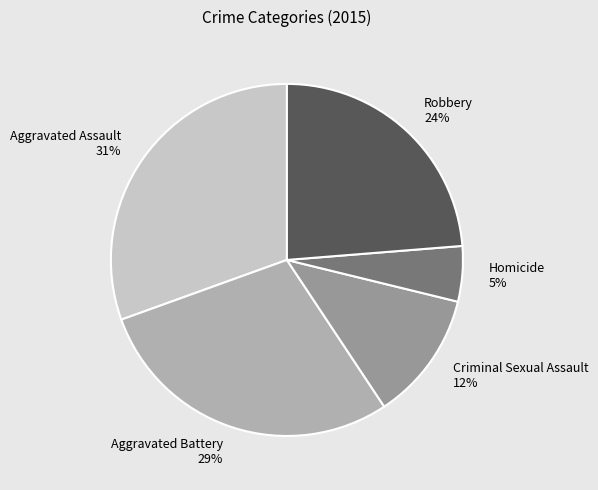

Combined, do Homicide and Aggravated Battery account for over 50%?

No